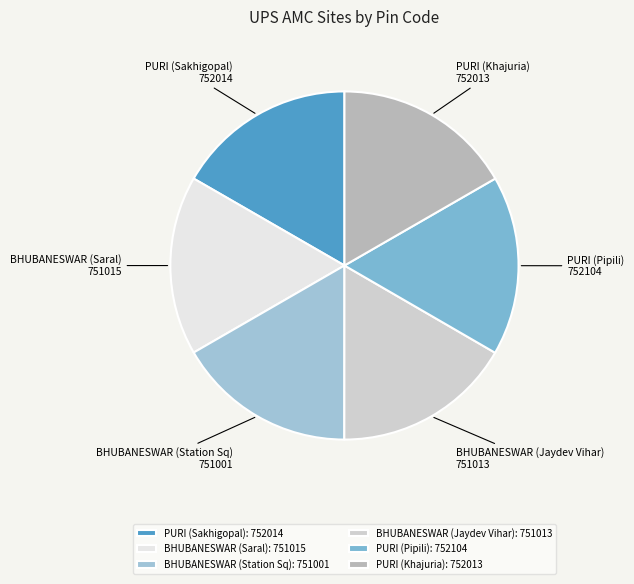

Is the sum of PURI (Sakhigopal) and PURI (Khajuria) greater than half?

No